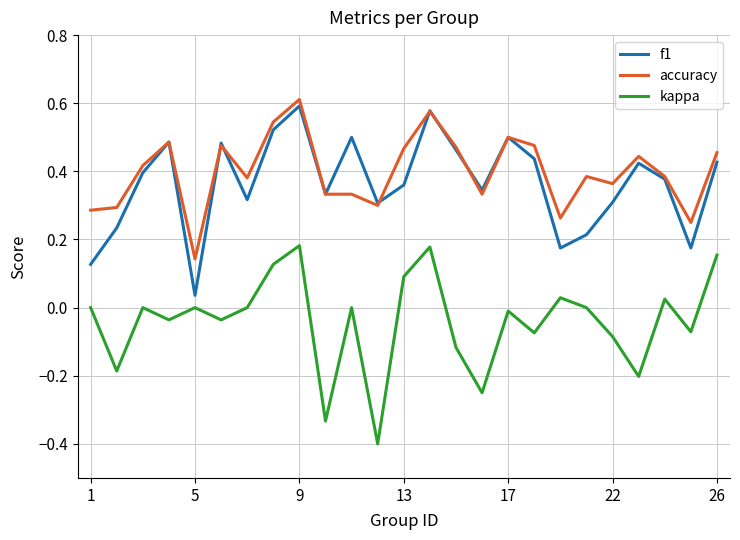

True or false: f1 and kappa cross at least once.

False